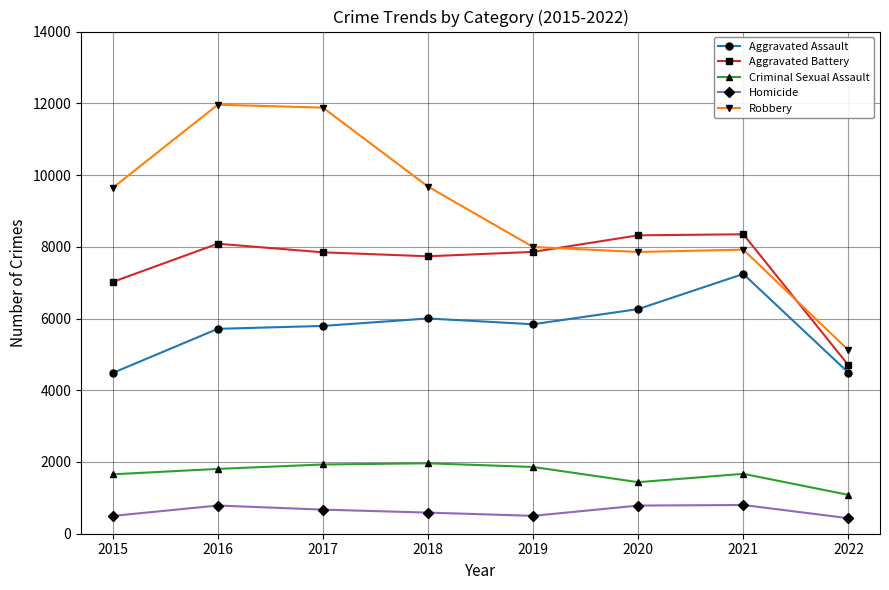

True or false: Criminal Sexual Assault and Aggravated Battery cross at least once.

False